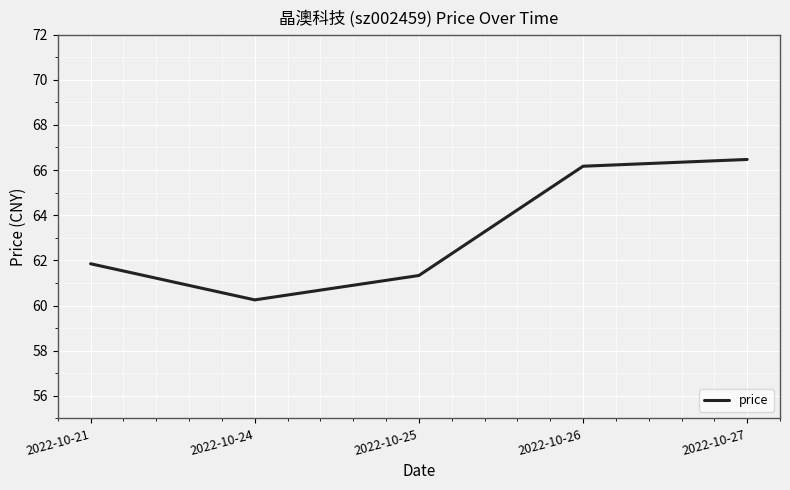

How many values are below 61?

1